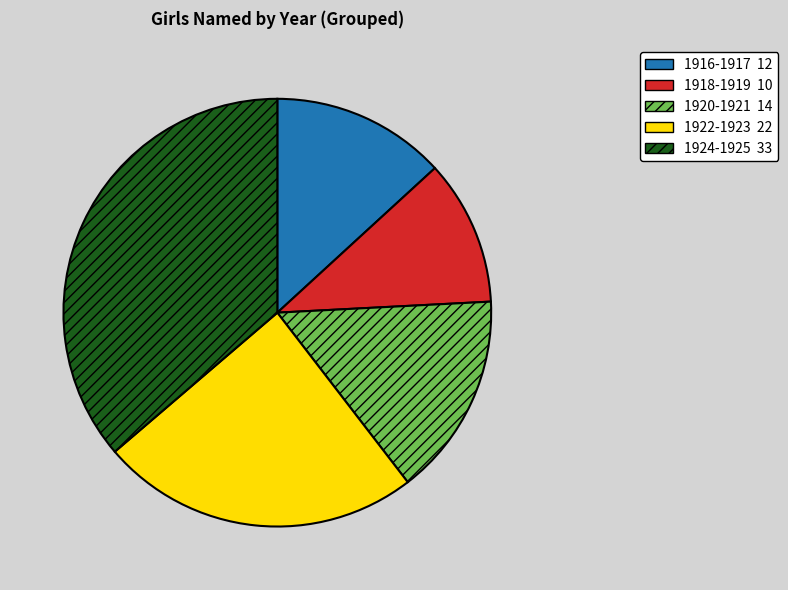

Is there any slice that represents more than half of the pie?

No